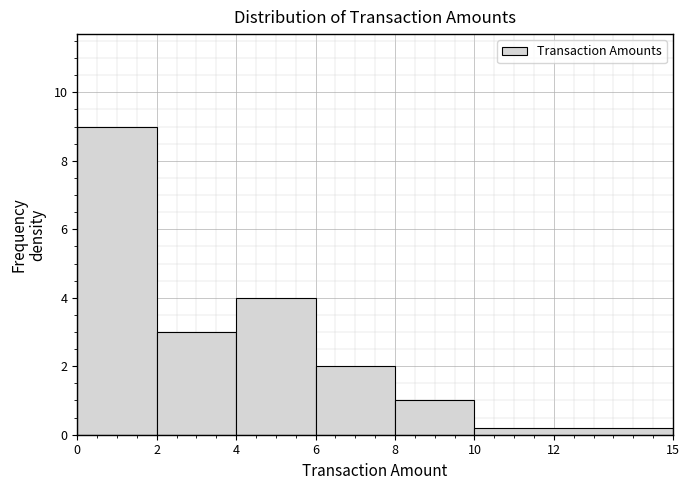

Which range on the x-axis has the tallest bar?

0 to 2